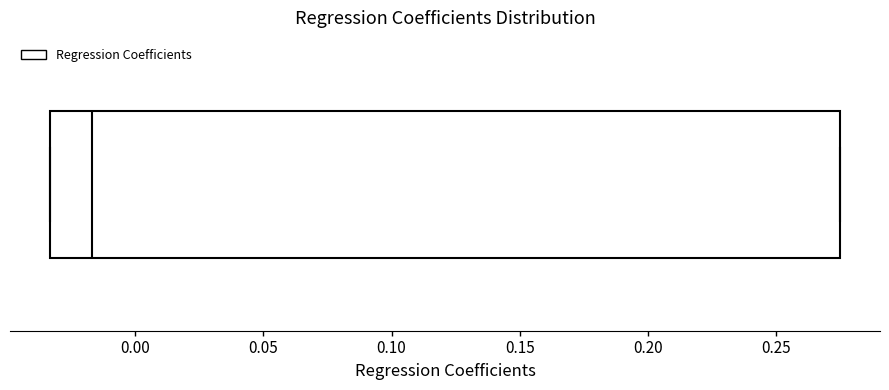

Where is the left edge of the box on the x-axis? The values are not printed on the chart, so give them approximately, as read against the axis.

-0.035